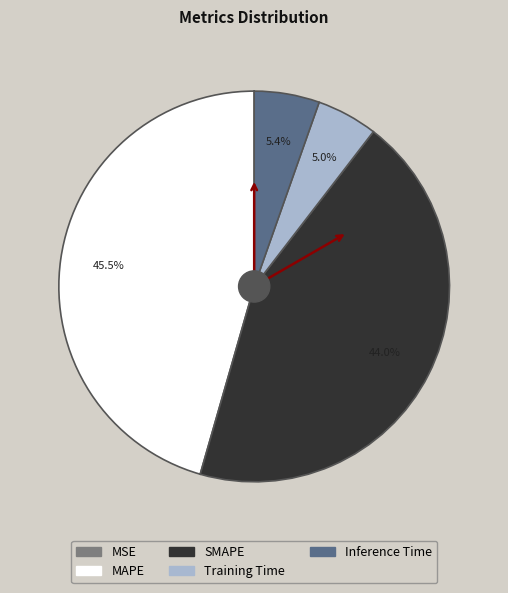

What is the largest slice in the pie chart?

MAPE